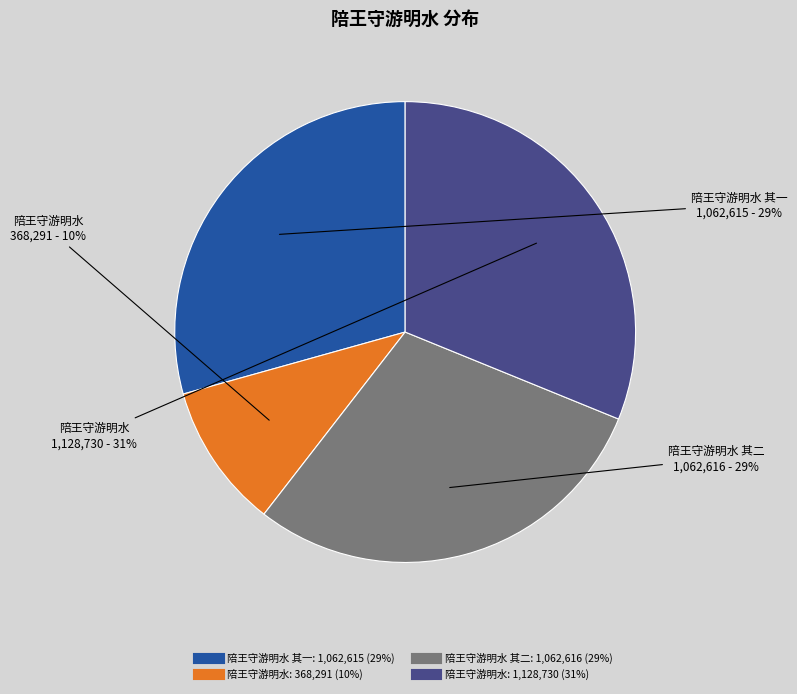

To the nearest percent, what is the difference between the largest and smallest slice percentages?

21%